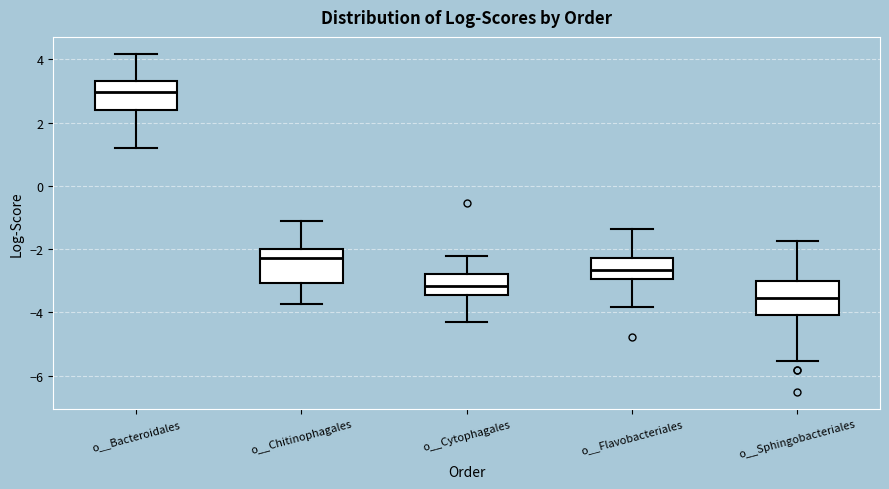

Which box's median line is the highest?

o__Bacteroidales